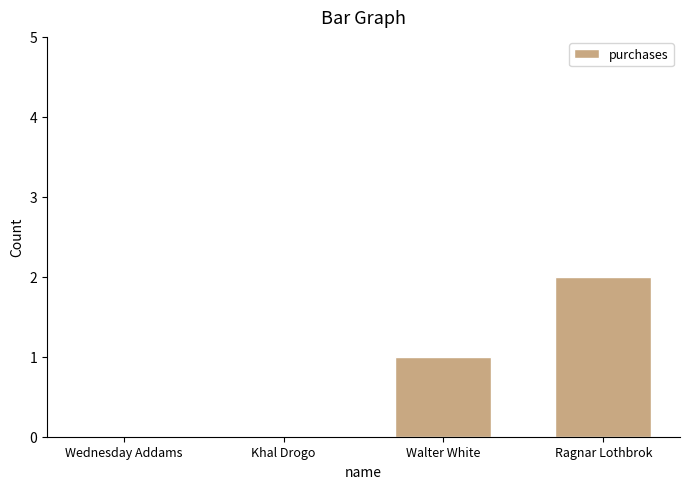

Which has a higher value, Khal Drogo or Walter White?

Walter White